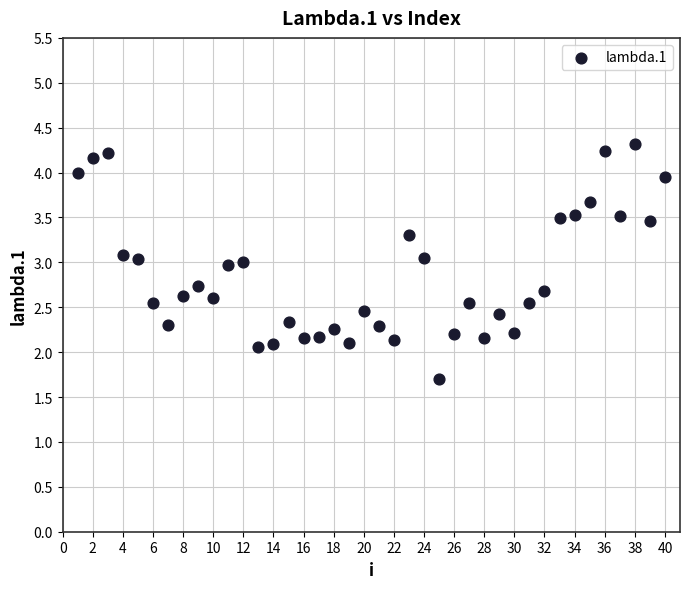

What is the range of Y values (max minus min)?

2.6